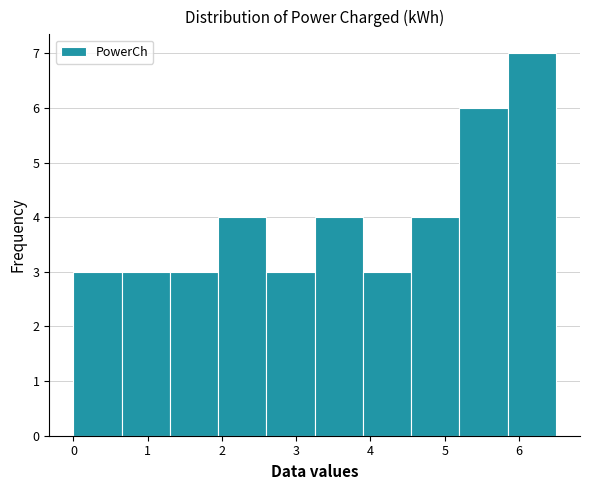

Reading left to right, transcribe this chart: for each bar, give the range it covers on the x-axis and its height. Neither the bar edges nor the heights are printed on the chart, so give them approximately, as read against the axes.

0.0 to 0.6: 3
0.6 to 1.3: 3
1.3 to 1.9: 3
1.9 to 2.6: 4
2.6 to 3.2: 3
3.2 to 3.9: 4
3.9 to 4.5: 3
4.5 to 5.2: 4
5.2 to 5.8: 6
5.8 to 6.5: 7